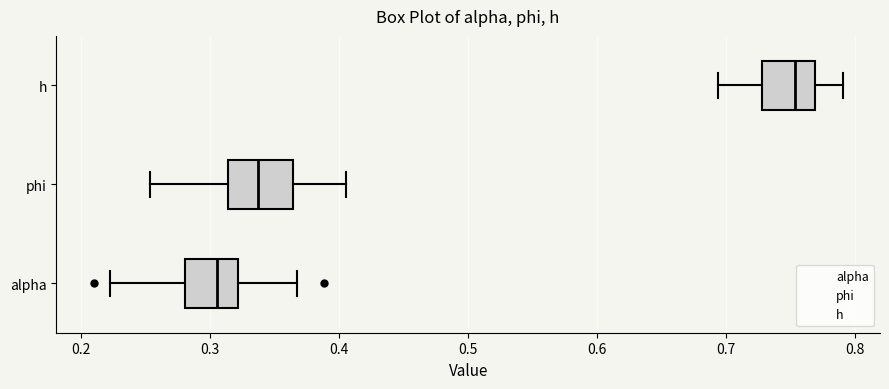

Reading bottom to top, read every box against the x-axis: the position of its median line, the range the box covers, and the ends of its whiskers. The values are not printed on the chart, so give them approximately, as read against the axis.

alpha: median 0.31, box 0.28 to 0.32, whiskers 0.22 to 0.37
phi: median 0.34, box 0.31 to 0.36, whiskers 0.25 to 0.41
h: median 0.75, box 0.73 to 0.77, whiskers 0.69 to 0.79